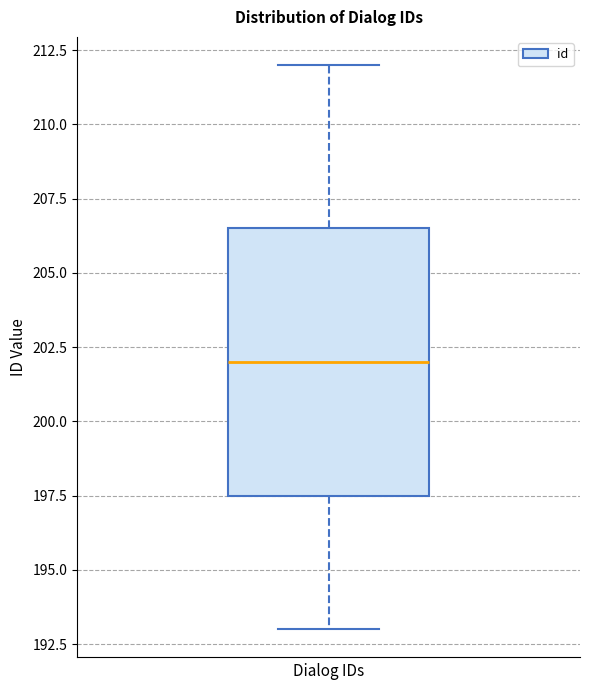

Read this box plot against the y-axis: the position of the median line, the range covered by the box, and the ends of both whiskers. The values are not printed on the chart, so give them approximately, as read against the axis.

median 202.0, box 197.5 to 206.5, whiskers 193.0 to 212.0